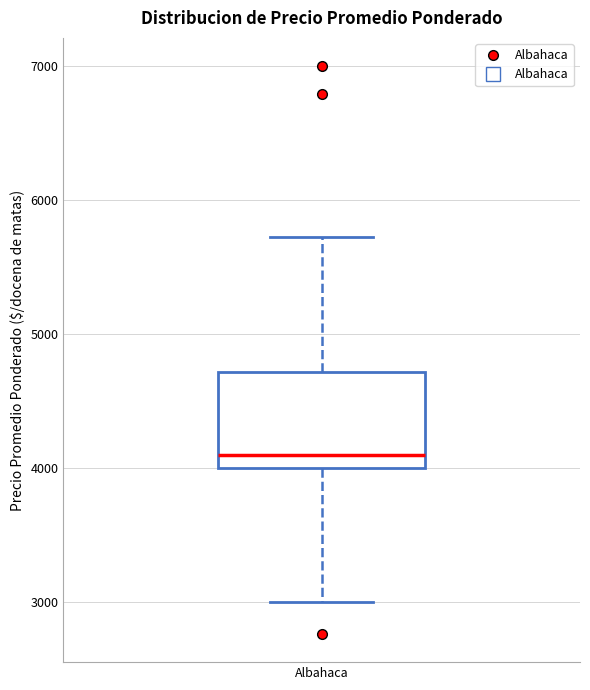

Where is the upper edge of the box for Albahaca on the y-axis? The values are not printed on the chart, so give them approximately, as read against the axis.

4700